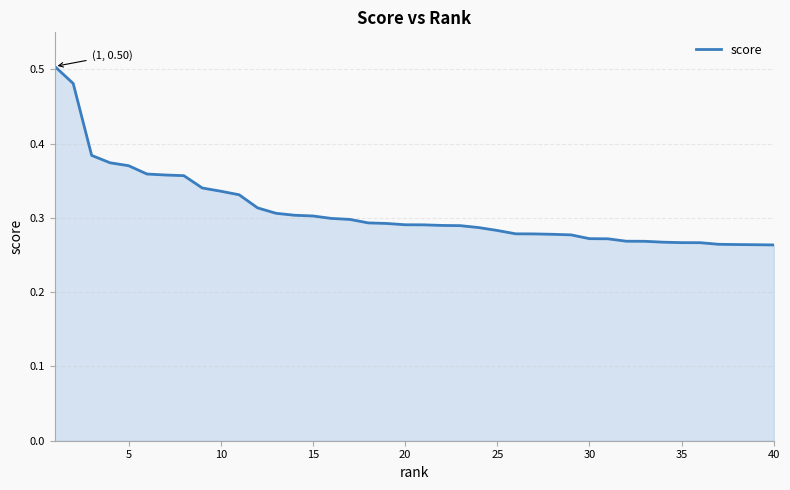

What is the average value?

0.3